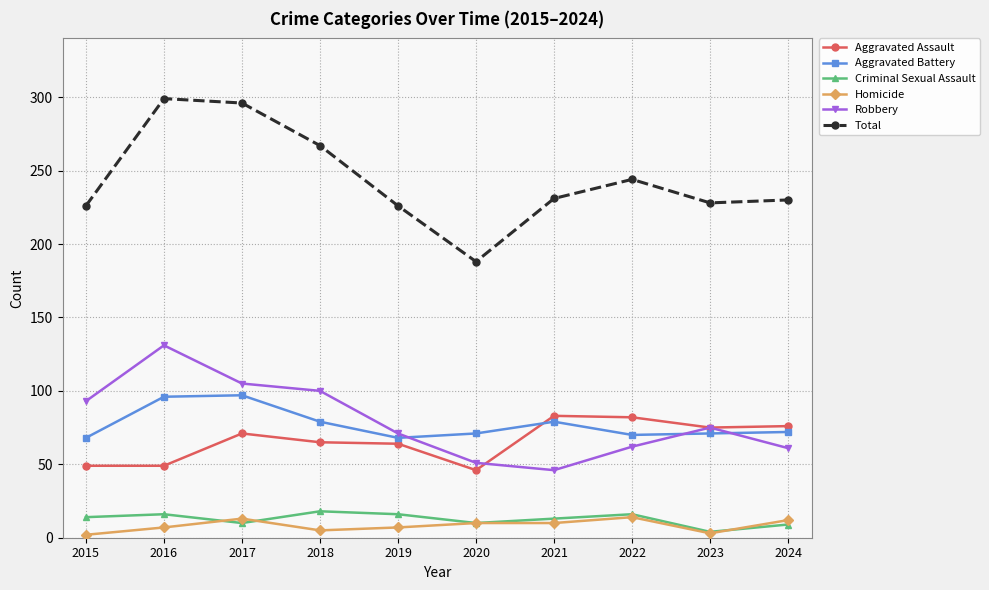

What is the lowest value of the Aggravated Assault series?

46